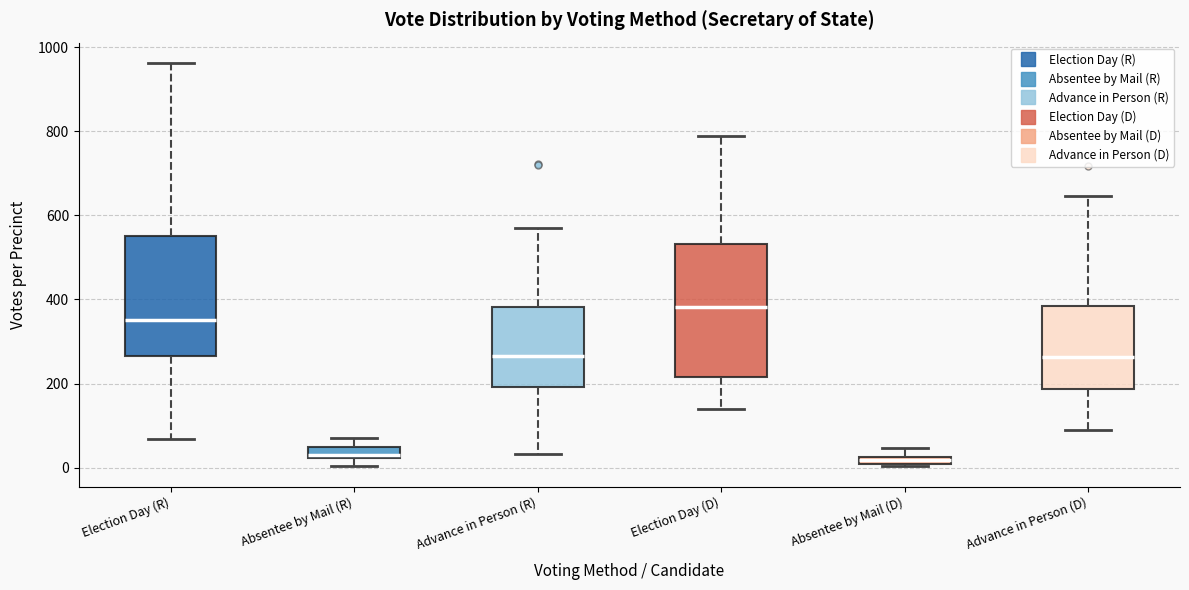

Where does the upper whisker of the box for Absentee by Mail (R) end on the y-axis? The values are not printed on the chart, so give them approximately, as read against the axis.

80